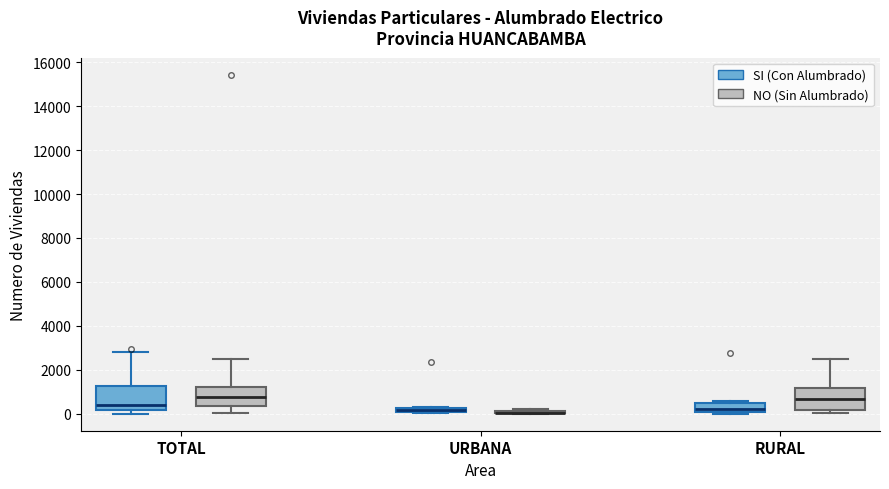

Where is the upper edge of the box for URBANA (SI (Con Alumbrado)) on the y-axis? The values are not printed on the chart, so give them approximately, as read against the axis.

200